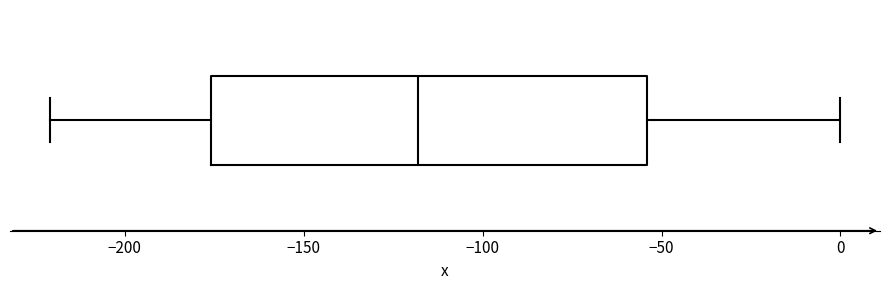

Where does the median line of the box sit on the x-axis? The values are not printed on the chart, so give them approximately, as read against the axis.

-120